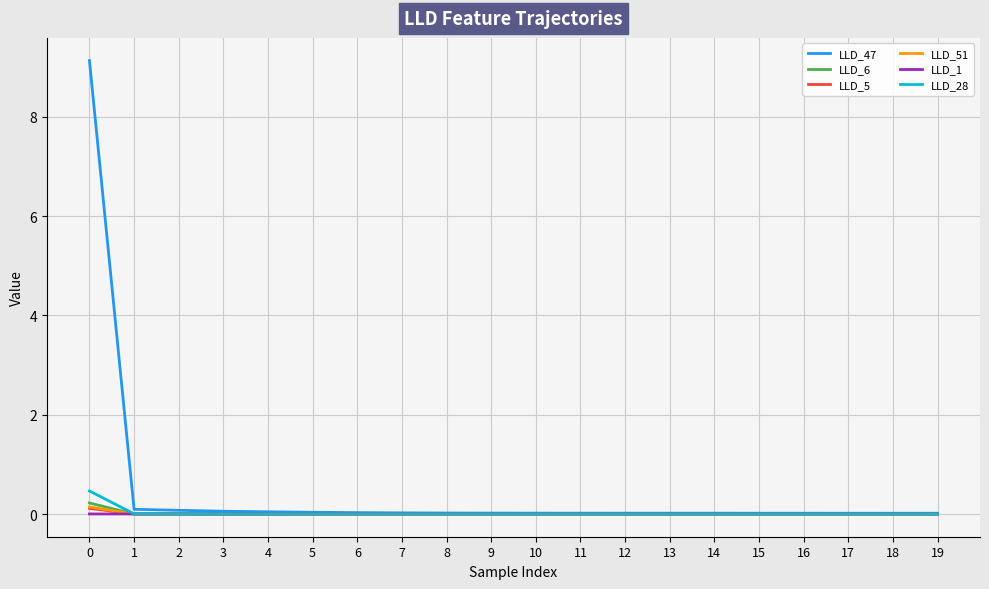

True or false: LLD_28 has a value of 0.0 at 16.

True